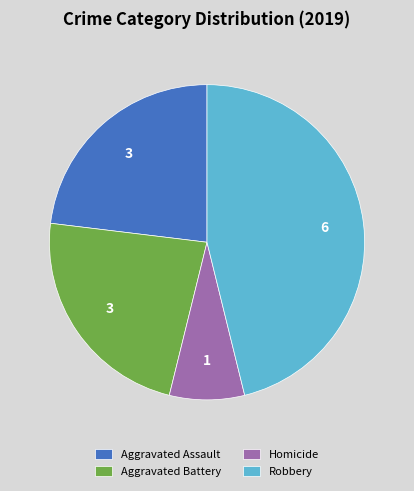

How many slices are in this pie chart?

4